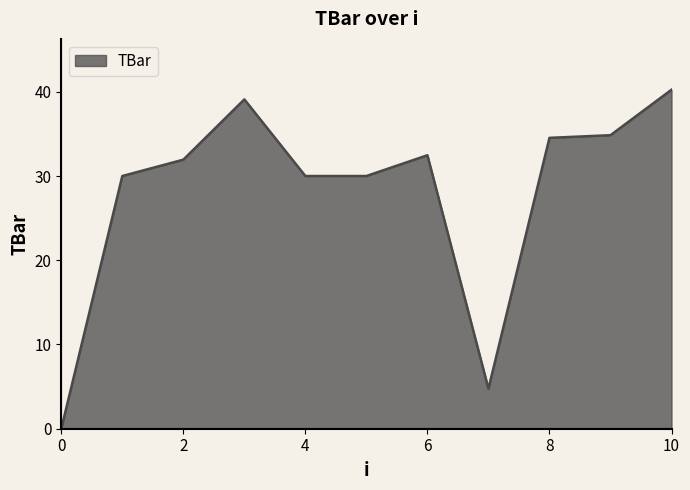

Does the chart display data point markers on the line(s)?

No